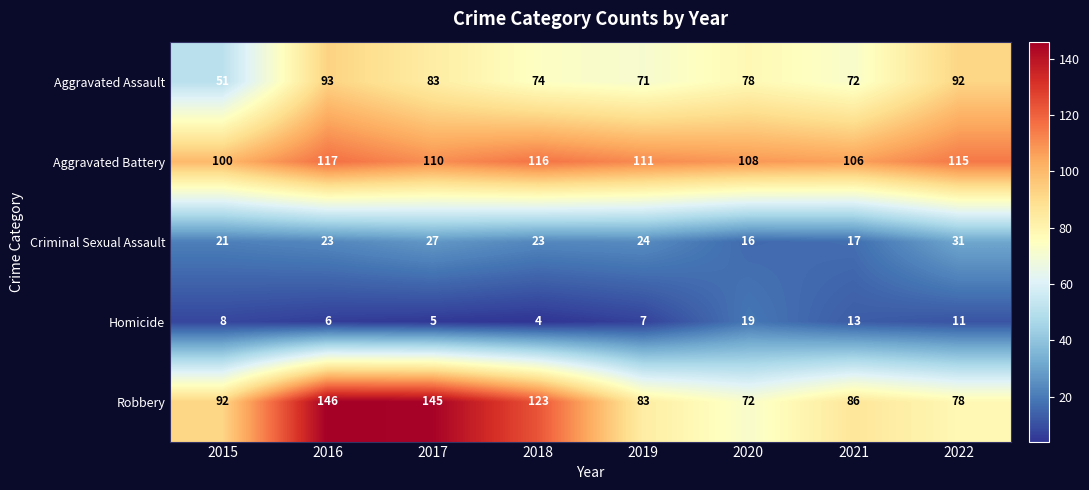

How many series are shown in this chart?

5